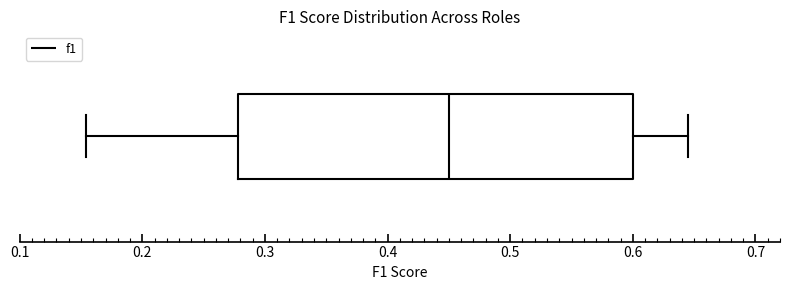

Where is the right edge of the box on the x-axis? The values are not printed on the chart, so give them approximately, as read against the axis.

0.60